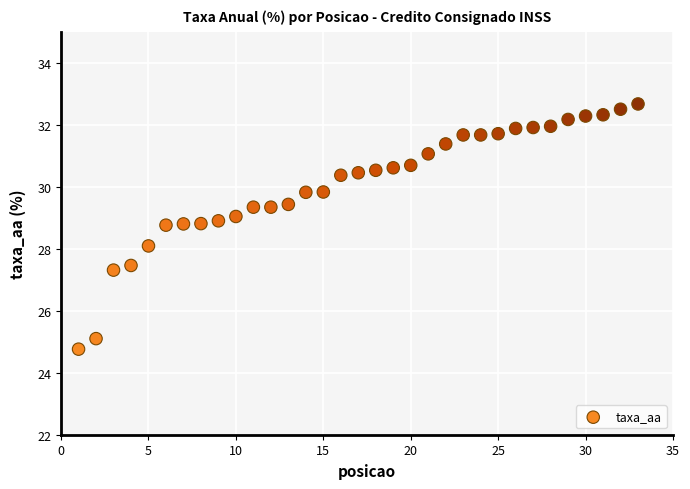

What is the range of X values (max minus min)?

32.0